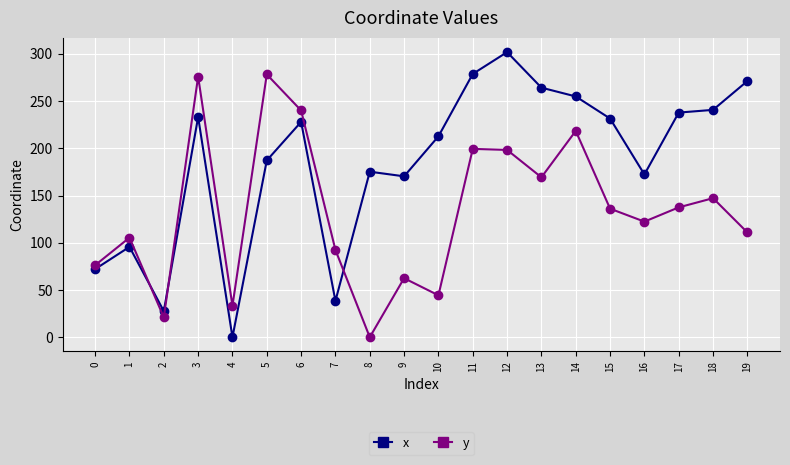

The y series shows 42.0 at 0. True or false?

False